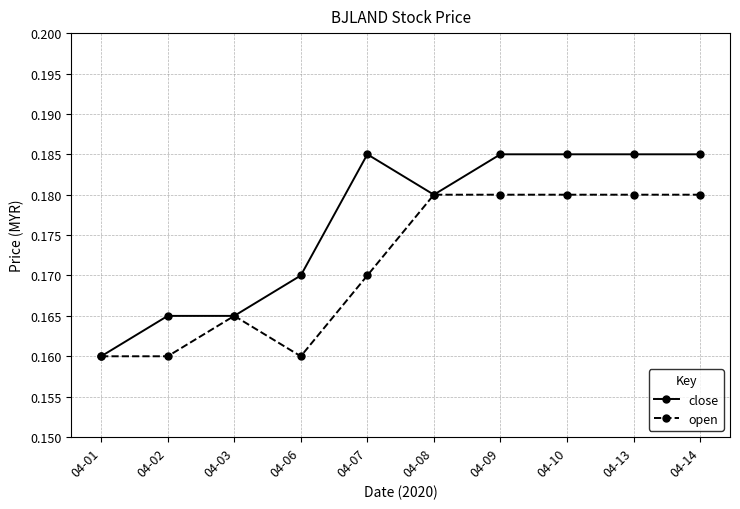

At how many categories does at least one series exceed 0?

10